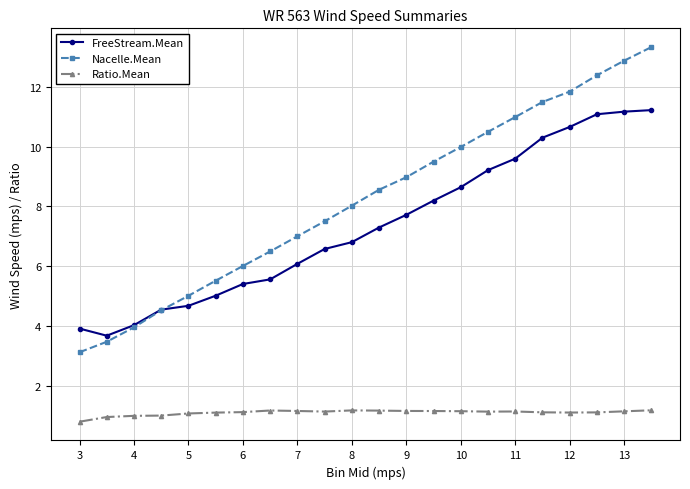

True or false: Nacelle.Mean and Ratio.Mean cross at least once.

False